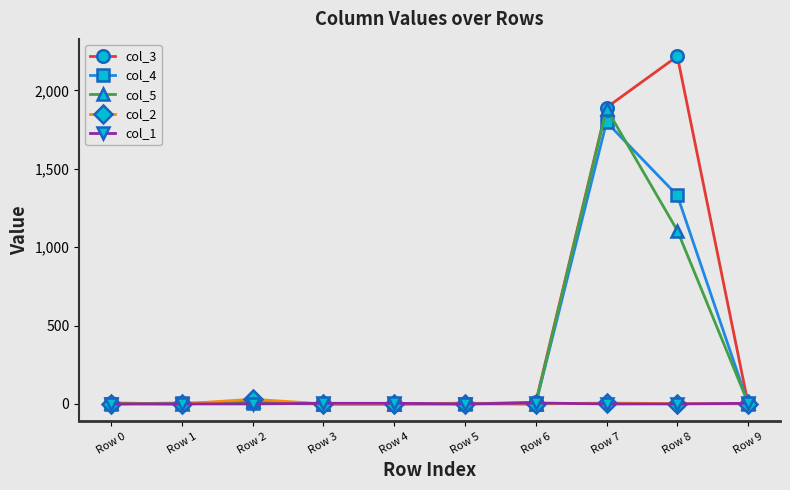

What are all the series names shown in the legend?

col_3, col_4, col_5, col_2, col_1